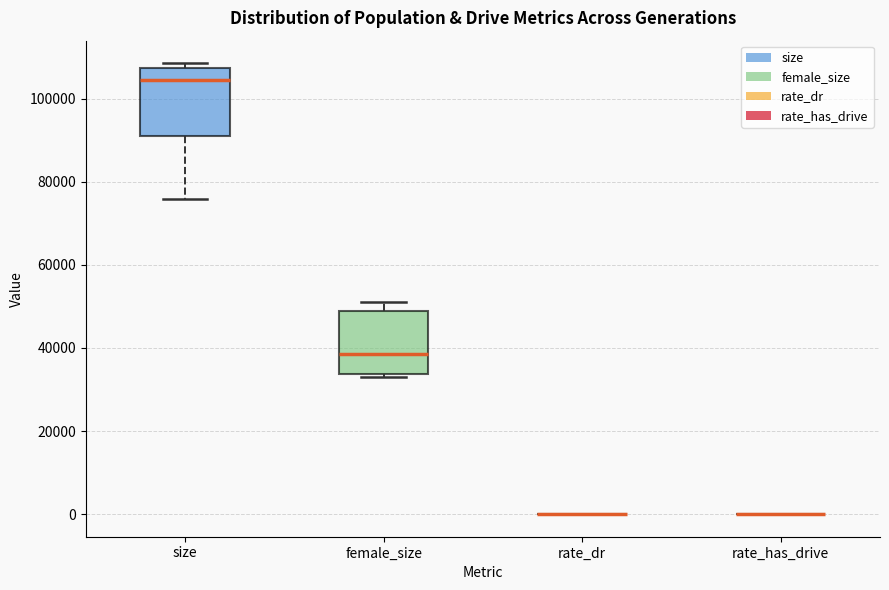

Reading left to right, transcribe this box plot: for each box, give where its median line is, the range the box spans, and where its two whiskers end, as read against the y-axis. The values are not printed on the chart, so give them approximately, as read against the axis.

size: median 104000, box 92000 to 108000, whiskers 76000 to 108000 (just above the box's upper edge)
female_size: median 38000, box 34000 to 48000, whiskers 34000 (just below the box's lower edge) to 52000
rate_dr: box collapsed to a line at 0, whiskers 0 to 0
rate_has_drive: box collapsed to a line at 0, whiskers 0 to 0